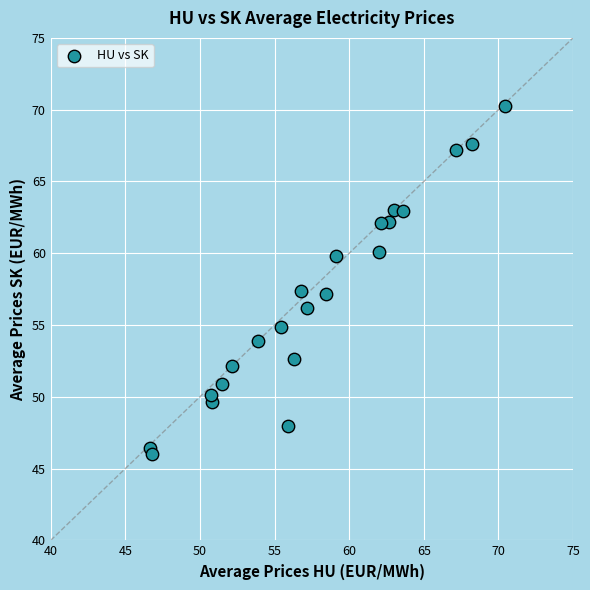

What is the range of X values (max minus min)?

23.8